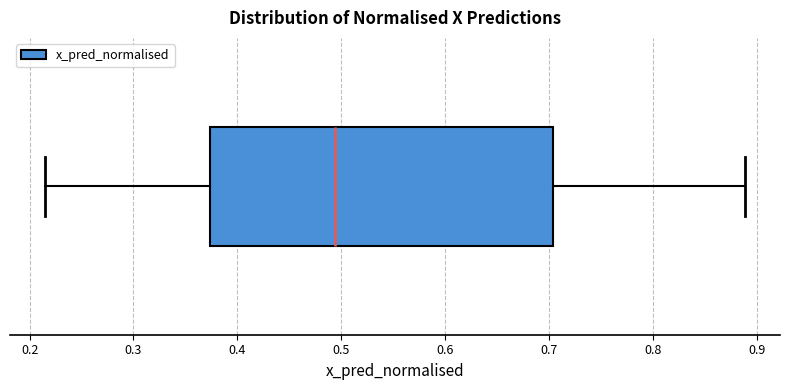

Read this box plot against the x-axis: the position of the median line, the range covered by the box, and the ends of both whiskers. The values are not printed on the chart, so give them approximately, as read against the axis.

median 0.49, box 0.37 to 0.70, whiskers 0.21 to 0.89